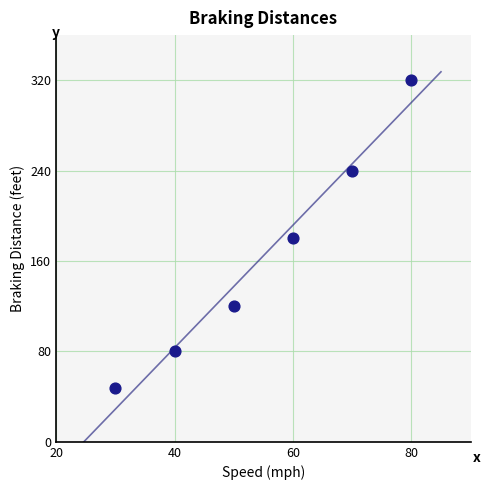

What is the average X value?

55